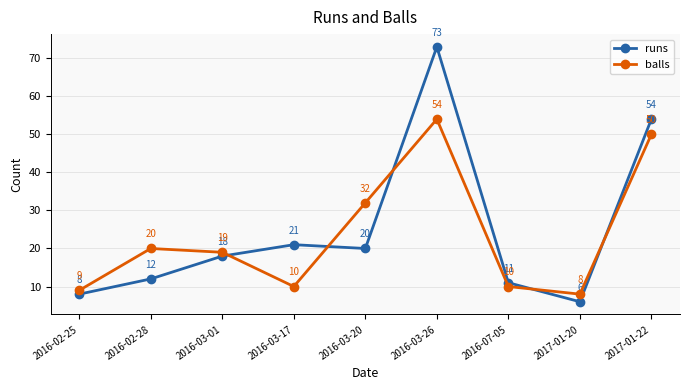

What is the label of the 5th point from the right?

2016-03-20